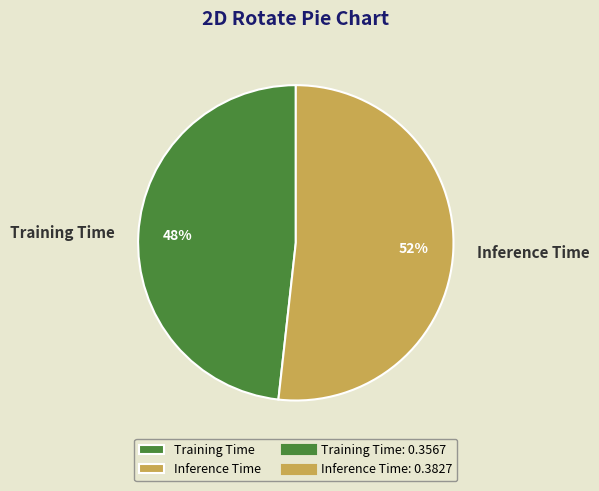

Combined, do Training Time and Inference Time account for over 50%?

Yes